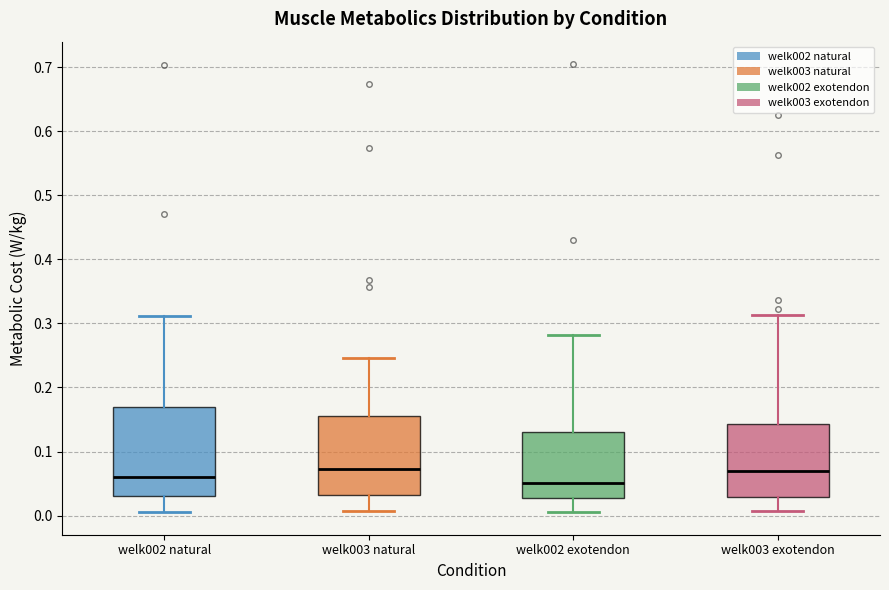

Reading left to right, transcribe this box plot: for each box, give where its median line is, the range the box spans, and where its two whiskers end, as read against the y-axis. The values are not printed on the chart, so give them approximately, as read against the axis.

welk002 natural: median 0.06, box 0.03 to 0.17, whiskers 0.01 to 0.31
welk003 natural: median 0.07, box 0.03 to 0.15, whiskers 0.01 to 0.25
welk002 exotendon: median 0.05, box 0.03 to 0.13, whiskers 0.01 to 0.28
welk003 exotendon: median 0.07, box 0.03 to 0.14, whiskers 0.01 to 0.31